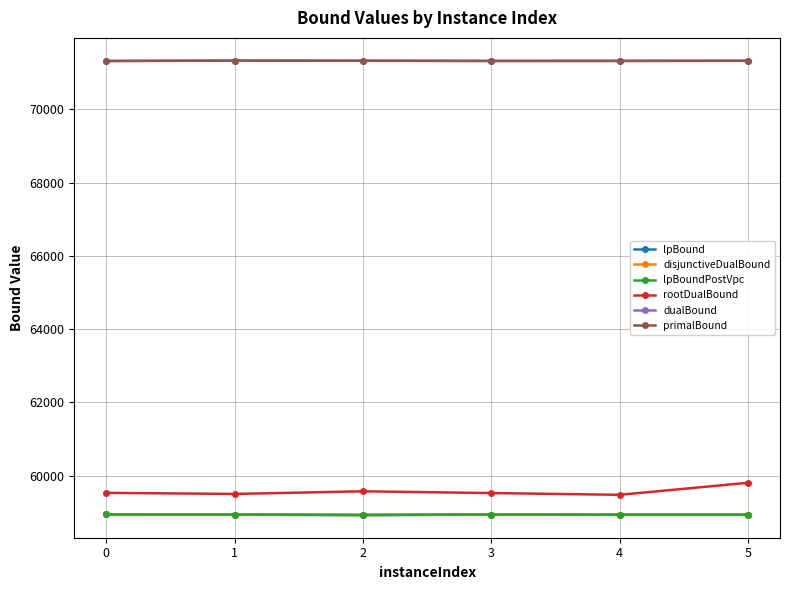

Is this an area chart (filled region under the line)?

No